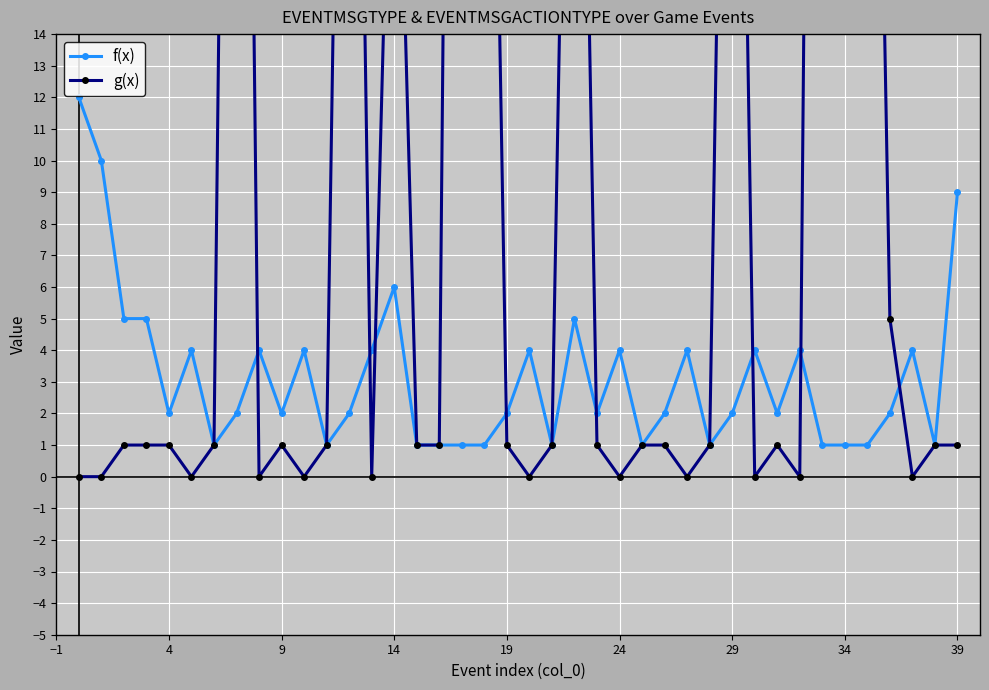

How many times do g(x) and f(x) cross each other?

8